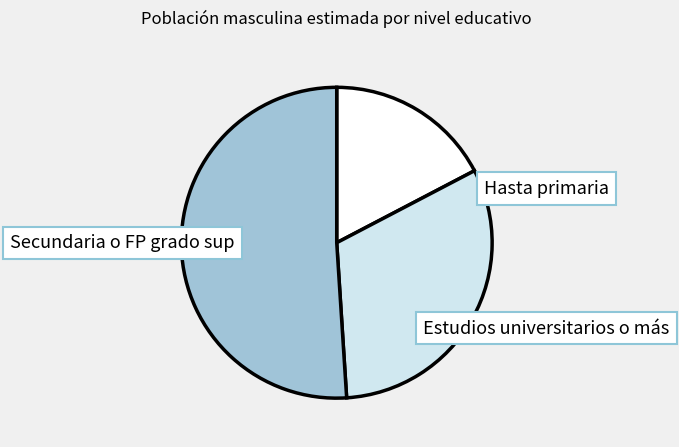

Does any single category account for the majority?

Yes